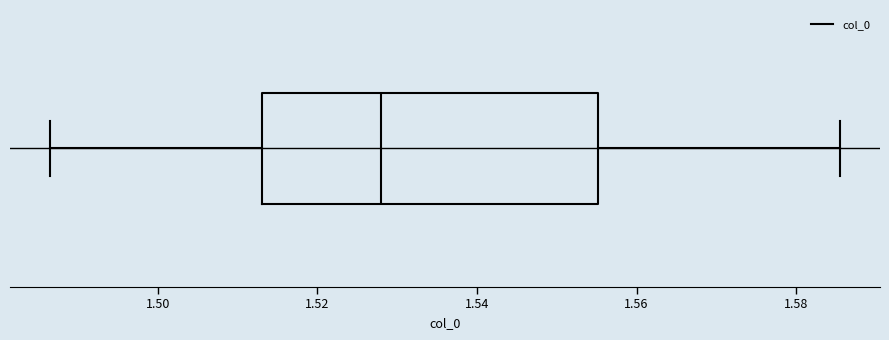

Where does the left whisker of the box end on the x-axis? The values are not printed on the chart, so give them approximately, as read against the axis.

1.486